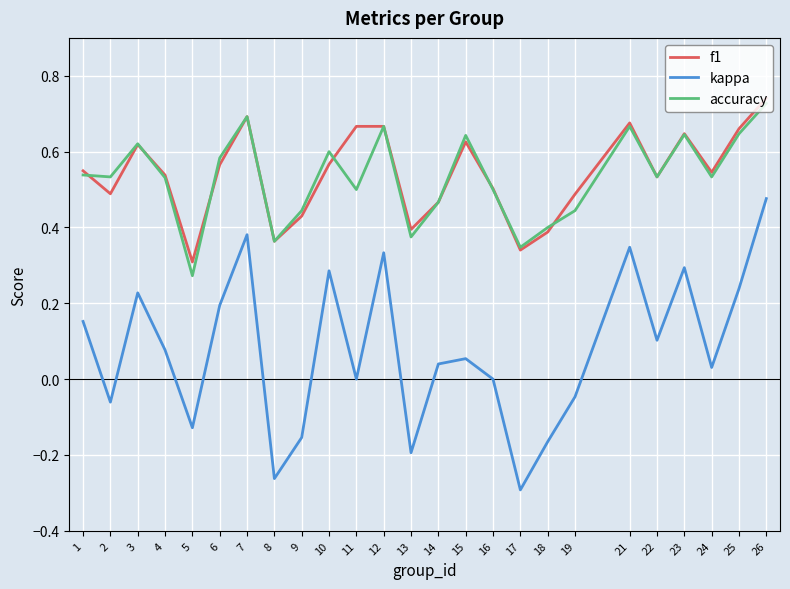

What is the sum of all accuracy values?

13.3